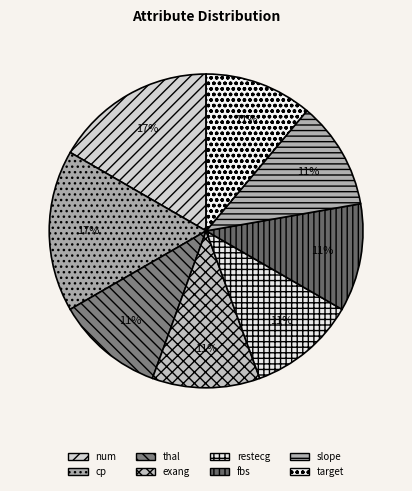

What is the largest slice in the pie chart?

num-sum